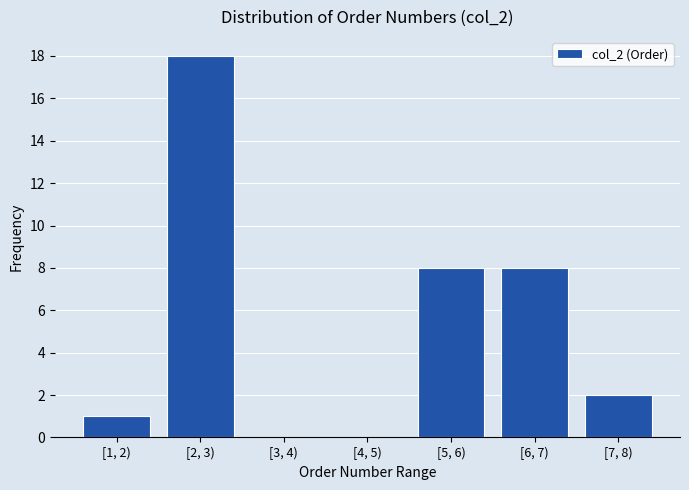

Reading left to right, transcribe all the data shown in this chart.

[1, 2)=1	[2, 3)=18	[3, 4)=0	[4, 5)=0	[5, 6)=8	[6, 7)=8	[7, 8)=2